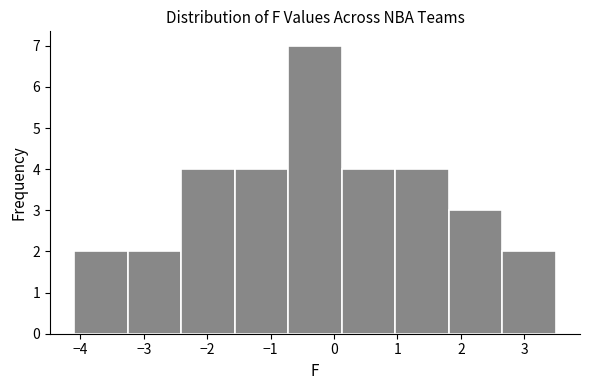

Over which range of the x-axis is the bar tallest?

-0.7 to 0.1